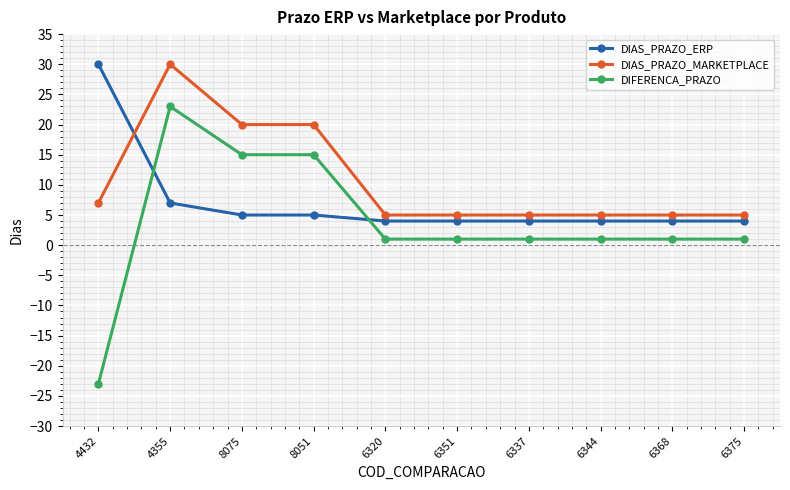

What is the average value of the DIAS_PRAZO_ERP series?

7